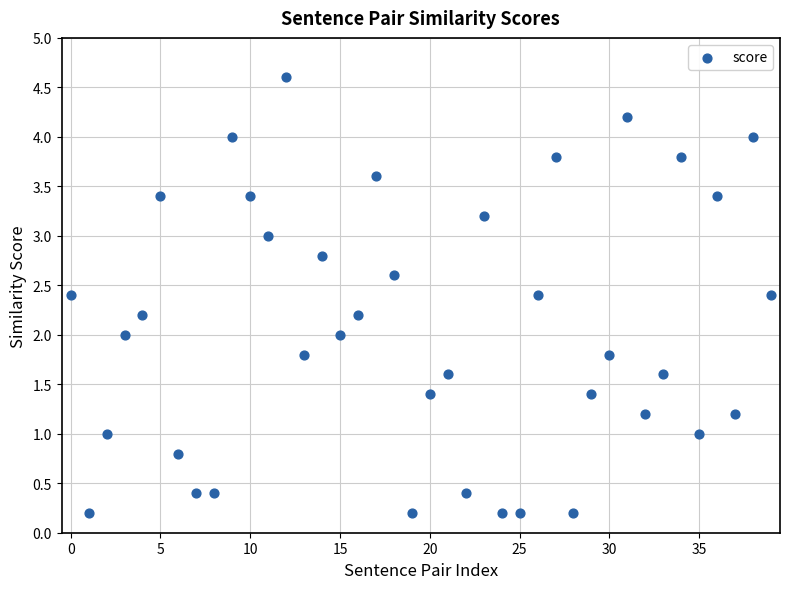

What is the range of Y values (max minus min)?

4.4